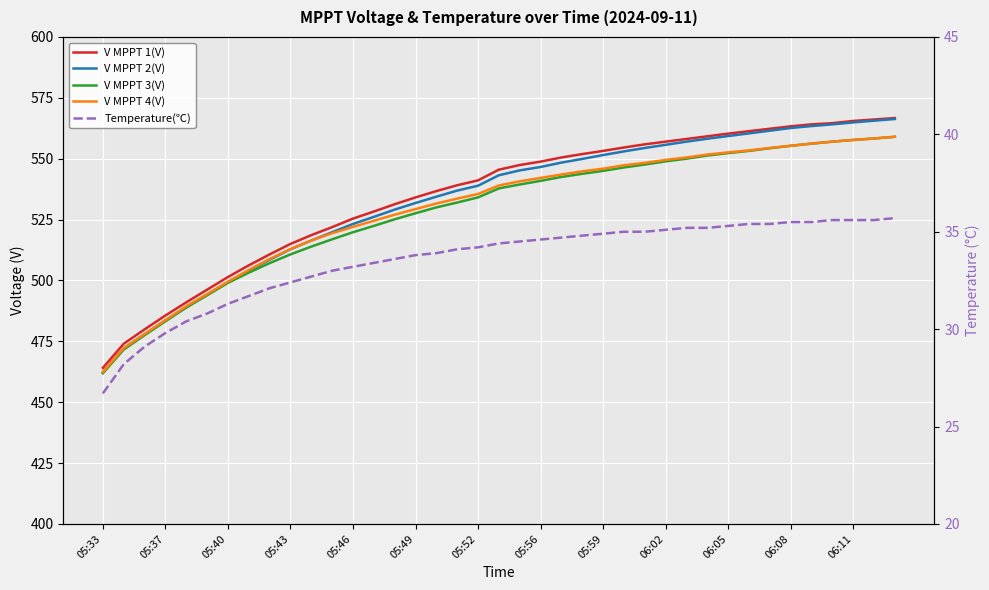

What are all the series names shown in the legend?

V MPPT 1(V), V MPPT 2(V), V MPPT 3(V), V MPPT 4(V), Temperature(℃)